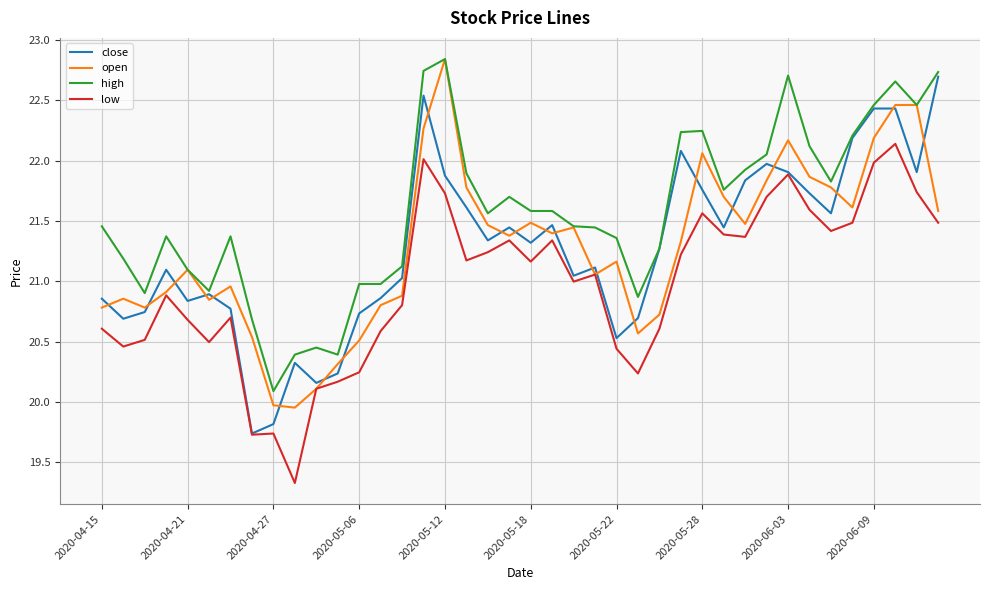

What are all the series names shown in the legend?

close, open, high, low